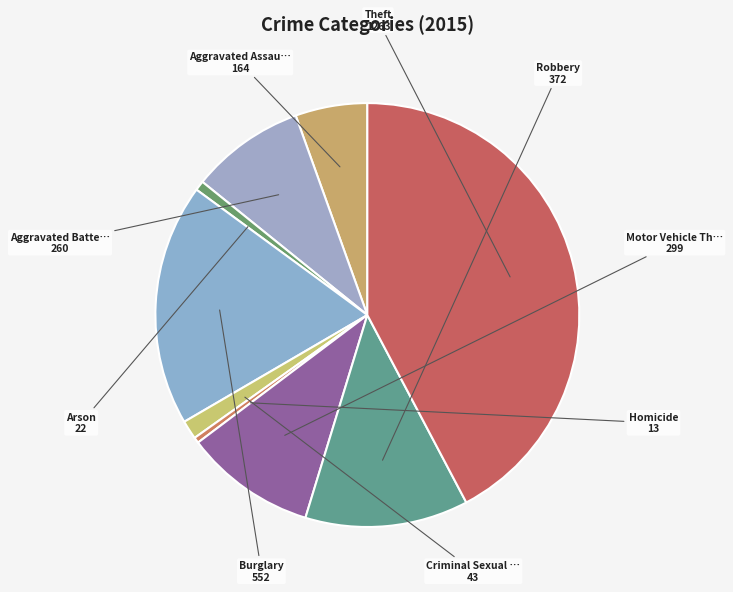

How many slices are in this pie chart?

9